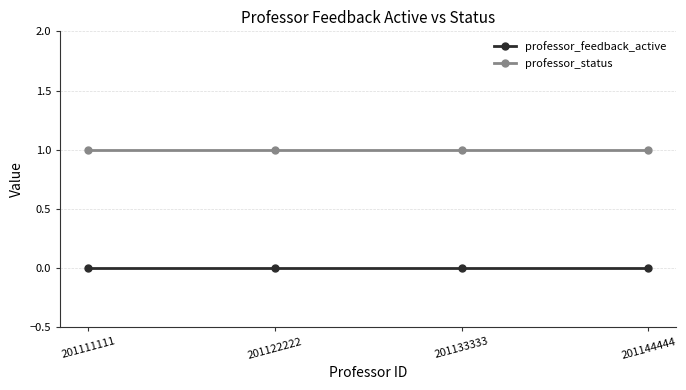

What is the value of the professor_status point at the 2nd from the left?

1